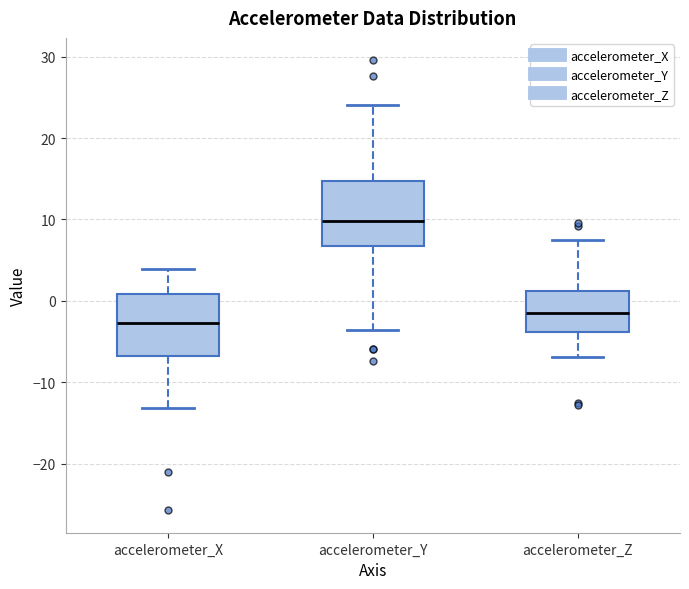

Reading left to right, transcribe this box plot: for each box, give where its median line is, the range the box spans, and where its two whiskers end, as read against the y-axis. The values are not printed on the chart, so give them approximately, as read against the axis.

accelerometer_X: median -3, box -7 to 1, whiskers -13 to 4
accelerometer_Y: median 10, box 7 to 15, whiskers -4 to 24
accelerometer_Z: median -1, box -4 to 1, whiskers -7 to 7